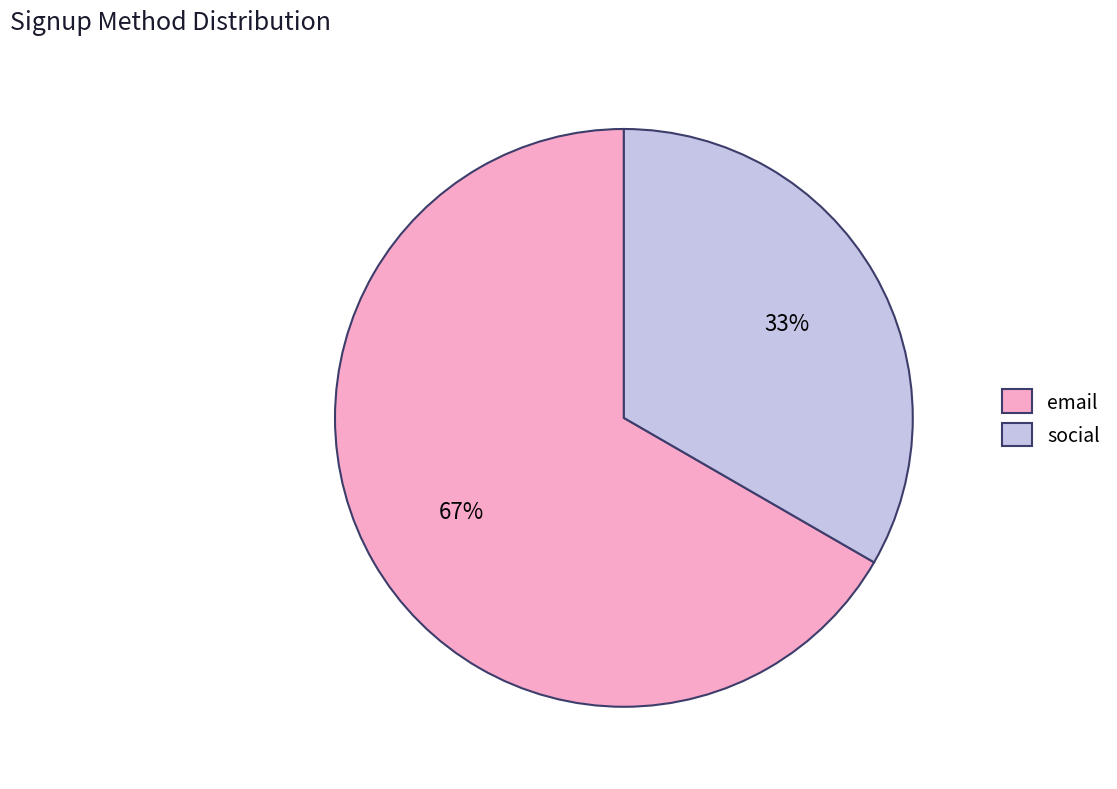

To the nearest percent, what is the combined percentage of email and social?

100%